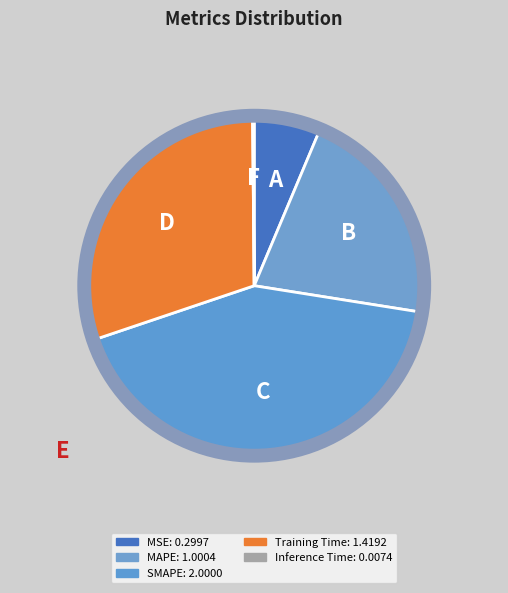

Which category has the biggest portion of the pie?

SMAPE